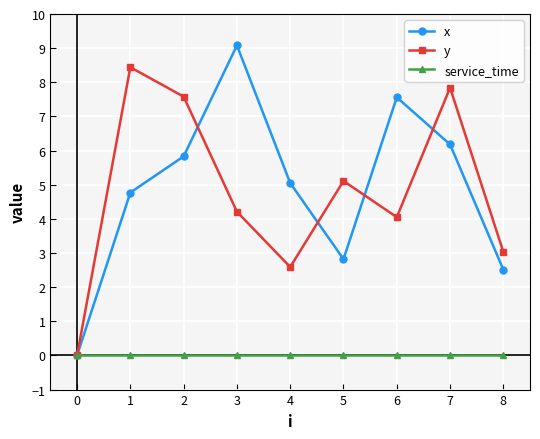

What is the value of the y point at the 8th from the left?

7.8